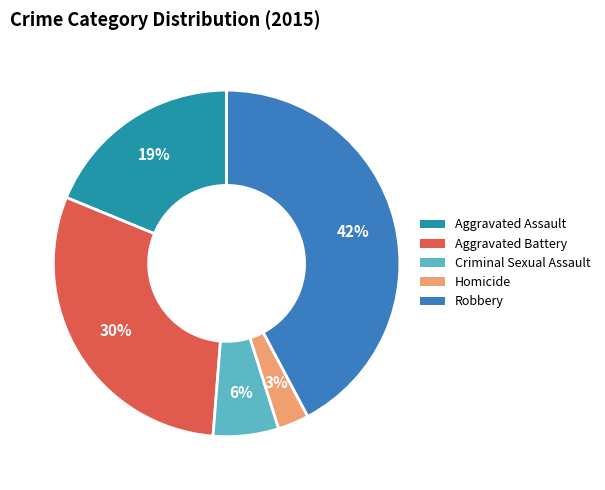

To the nearest percent, what is the difference between the largest and smallest slice percentages?

39%